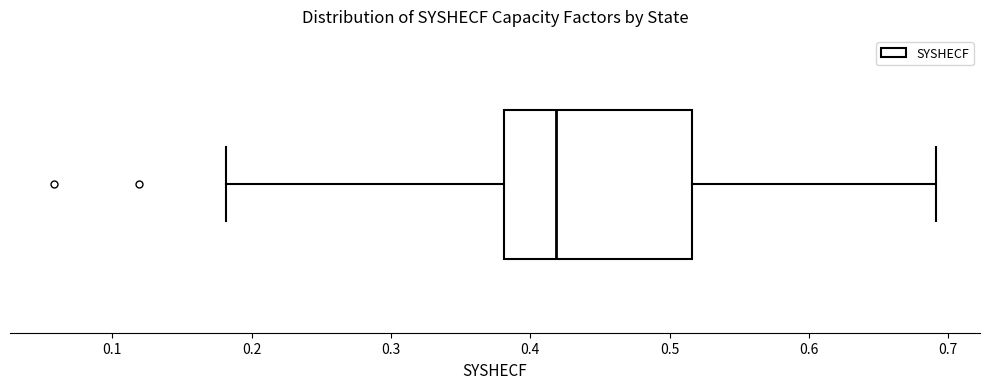

Where is the left edge of the box on the x-axis? The values are not printed on the chart, so give them approximately, as read against the axis.

0.38